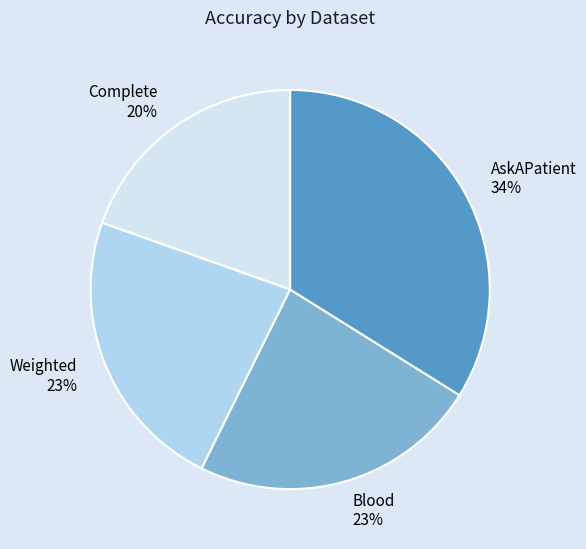

To the nearest percent, what is the difference between the largest and smallest slice percentages?

14%